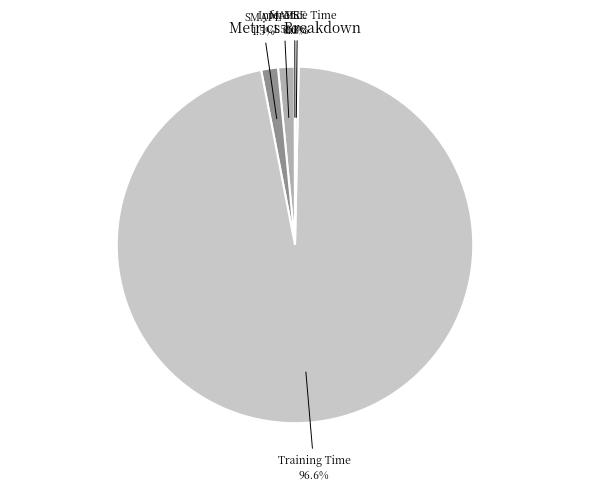

How many segments does this pie chart have?

5